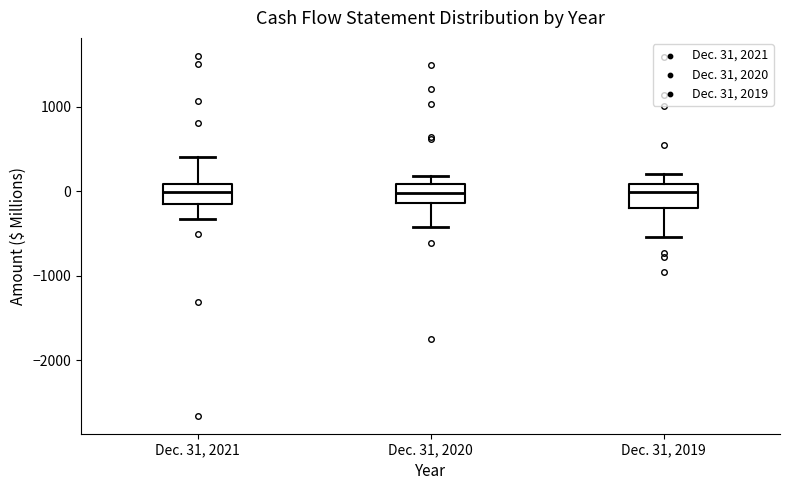

Reading left to right, read every box against the y-axis: the position of its median line, the range the box covers, and the ends of its whiskers. The values are not printed on the chart, so give them approximately, as read against the axis.

Dec. 31, 2021: median 0, box -100 to 100, whiskers -300 to 400
Dec. 31, 2020: median 0, box -100 to 100, whiskers -400 to 200
Dec. 31, 2019: median 0, box -200 to 100, whiskers -500 to 200